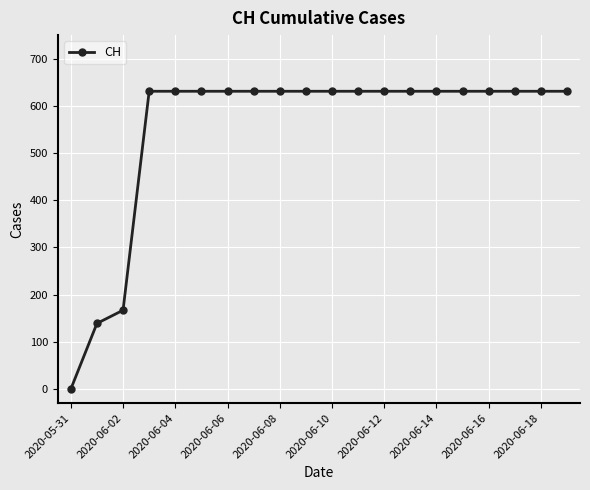

What is the difference between the maximum and second lowest values?

492